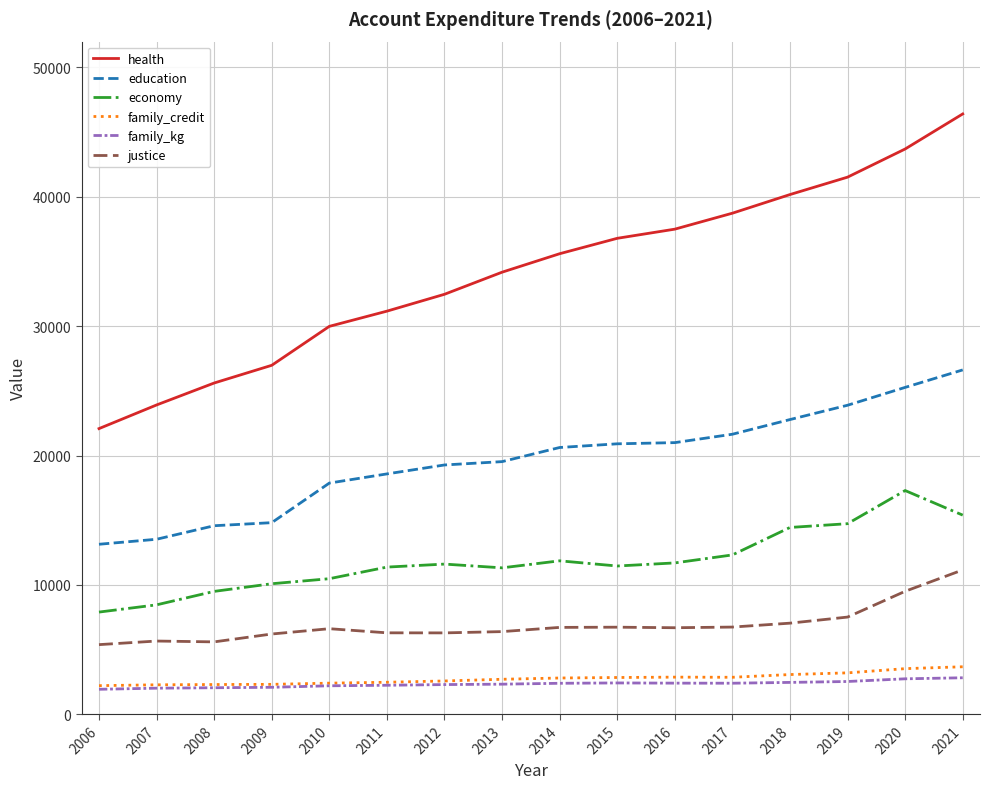

True or false: family_credit and health cross at least once.

False